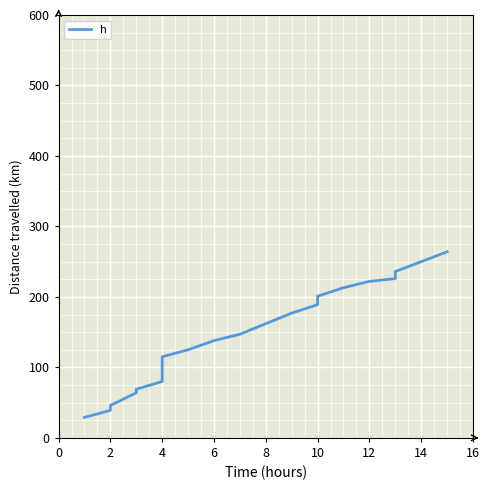

Is this an area chart (filled region under the line)?

No